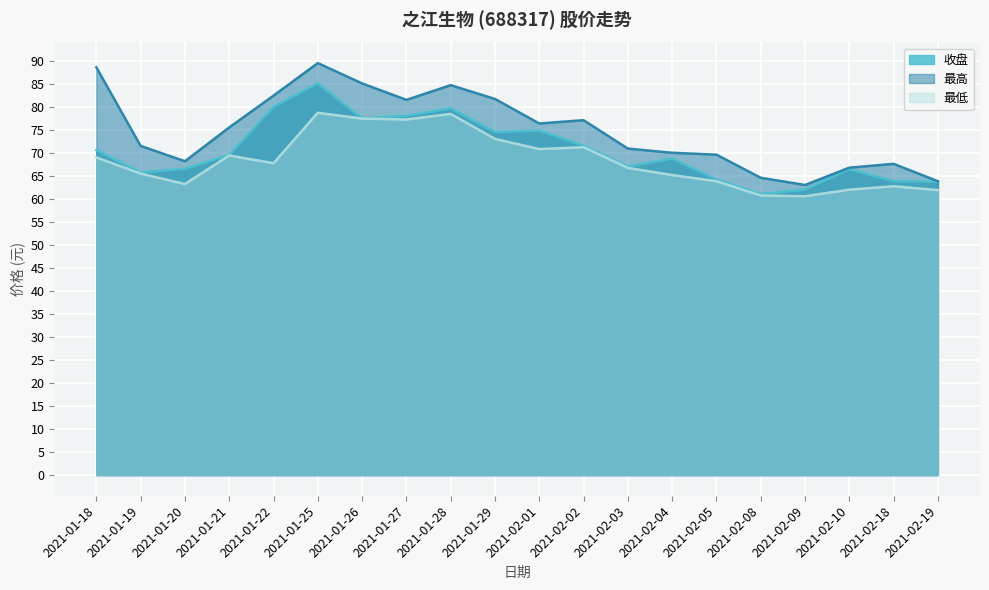

How many interior local peaks does the 最低 series have?

5